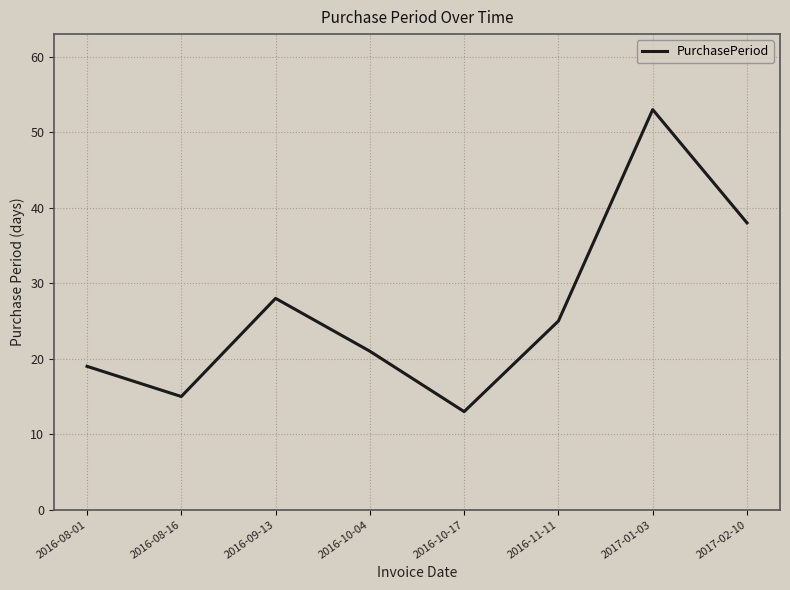

Where is the first local minimum?

2016-08-16